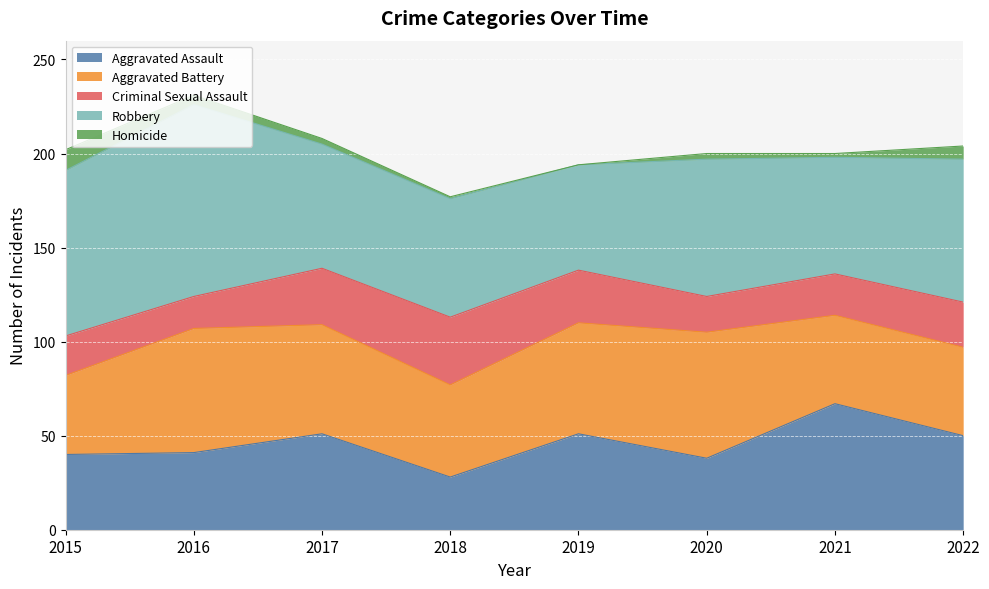

Where is the first local minimum for Robbery?

2019